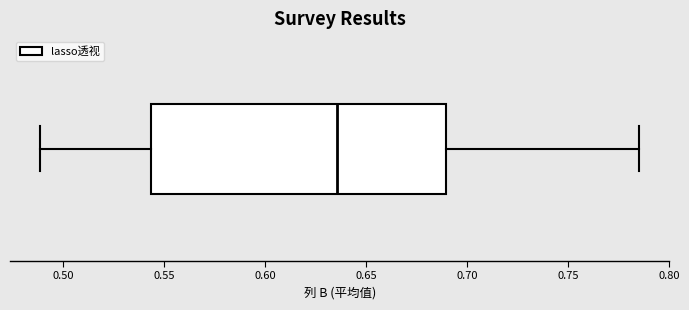

Transcribe this box plot: give where the median line is, the range the box spans, and where the two whiskers end, as read against the x-axis. The values are not printed on the chart, so give them approximately, as read against the axis.

median 0.635, box 0.545 to 0.690, whiskers 0.490 to 0.785